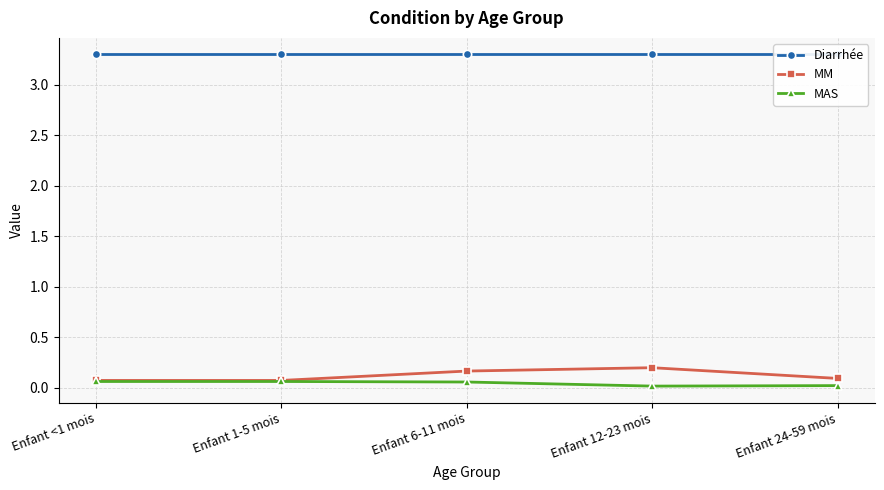

True or false: MAS and MM intersect in this chart.

False